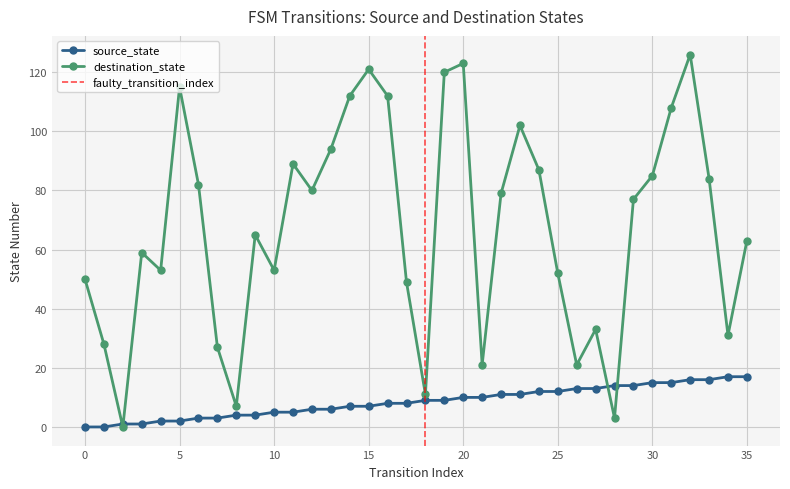

True or false: source_state has a value of 8 at 16.

True